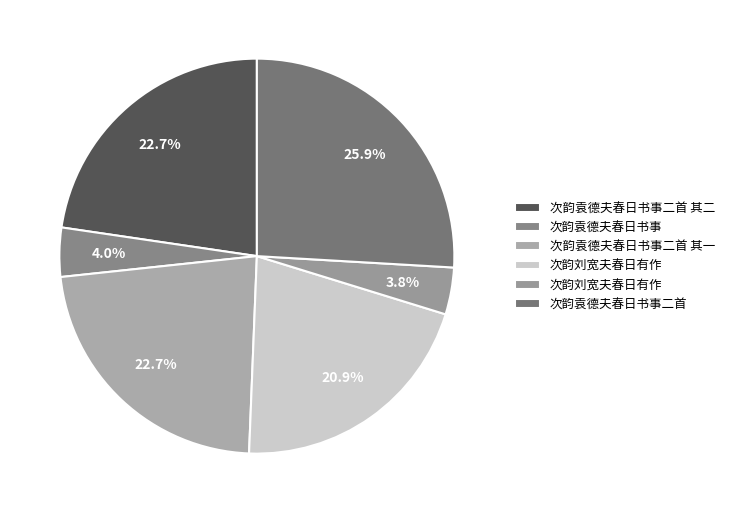

Which category has the smallest portion of the pie?

次韵刘宽夫春日有作